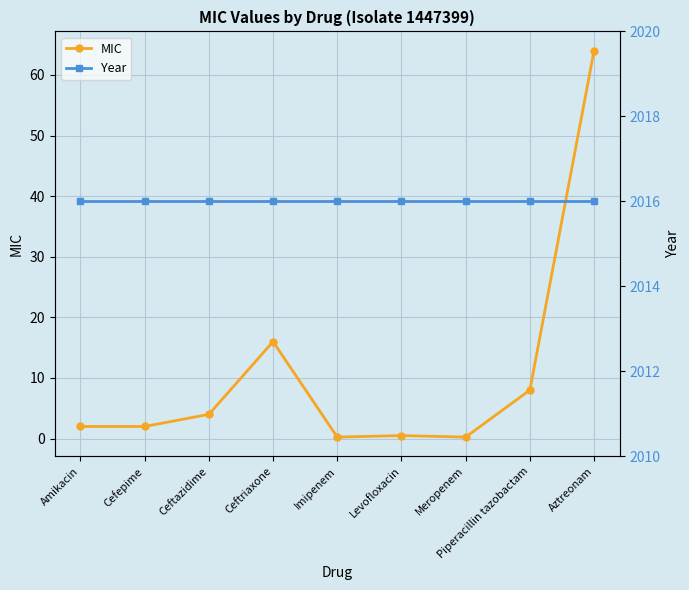

What position from the left is Levofloxacin?

6